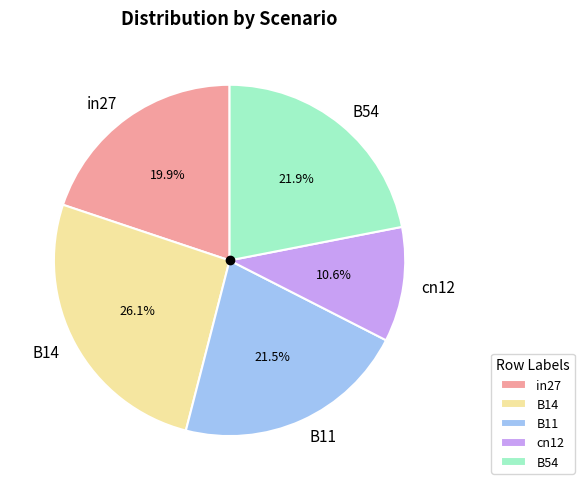

To the nearest percent, what percentage of the pie is in27?

20%